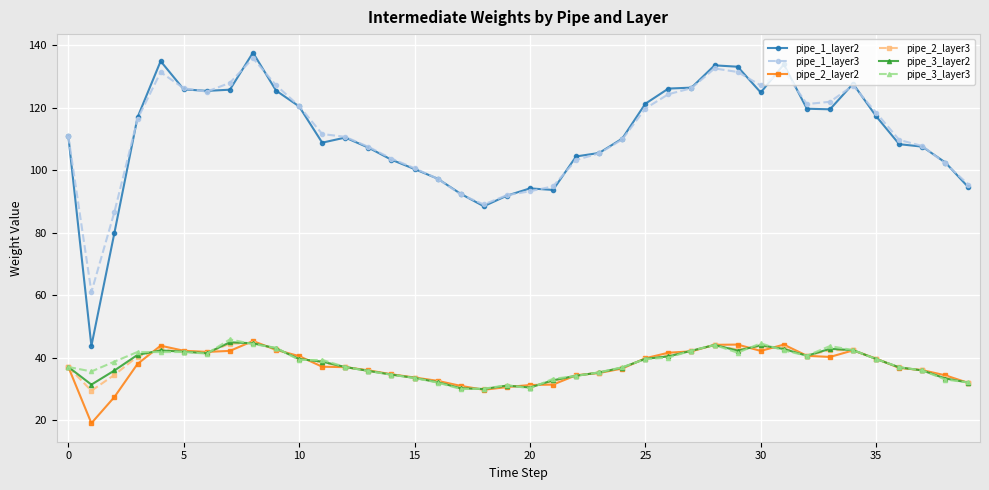

True or false: pipe_2_layer2 and pipe_1_layer3 cross at least once.

False